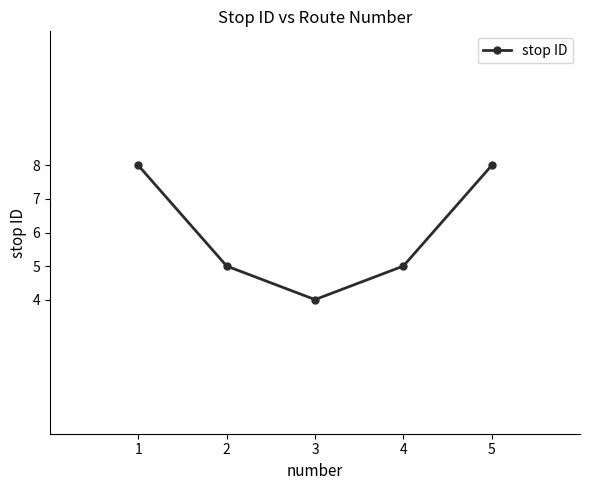

Which has a higher value, 5 or 2?

5